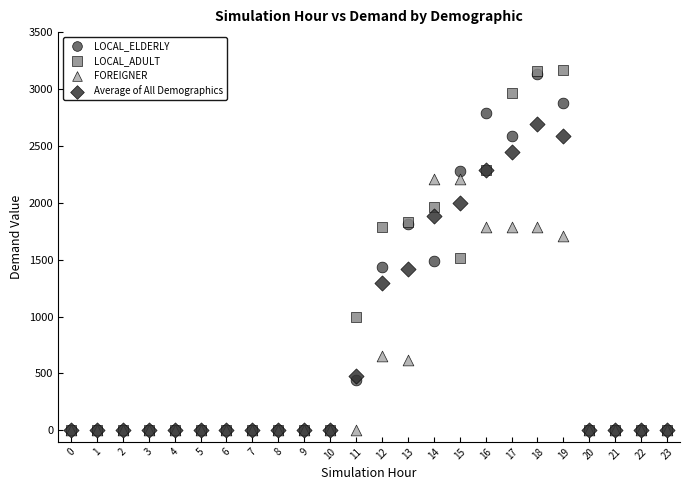

What are all the series names shown in the legend?

LOCAL_ELDERLY, LOCAL_ADULT, FOREIGNER, Average of All Demographics